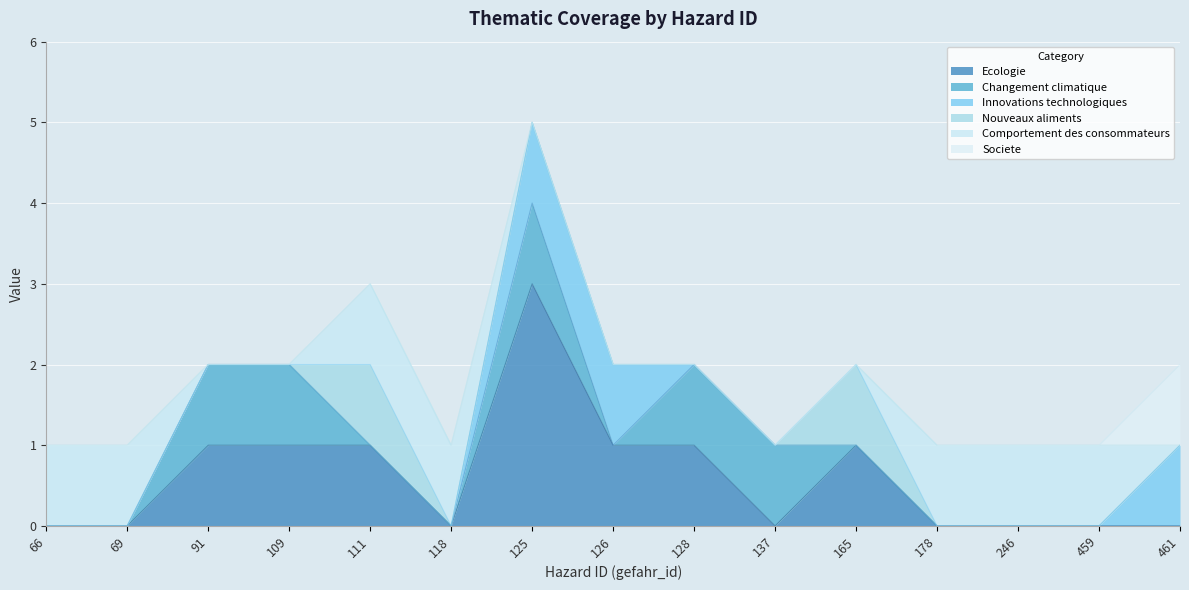

Which category has the lowest value in the Comportement des consommateurs series?

91